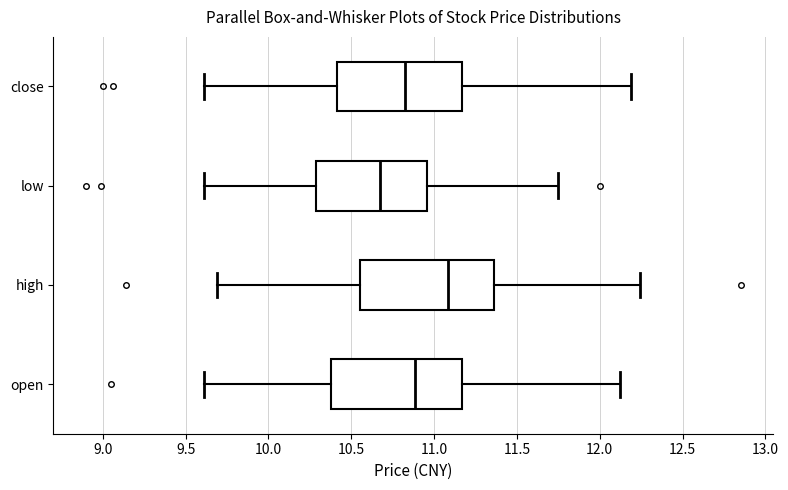

Reading bottom to top, read every box against the x-axis: the position of its median line, the range the box covers, and the ends of its whiskers. The values are not printed on the chart, so give them approximately, as read against the axis.

open: median 10.90, box 10.40 to 11.15, whiskers 9.60 to 12.10
high: median 11.10, box 10.55 to 11.35, whiskers 9.70 to 12.25
low: median 10.70, box 10.30 to 10.95, whiskers 9.60 to 11.75
close: median 10.85, box 10.40 to 11.15, whiskers 9.60 to 12.20